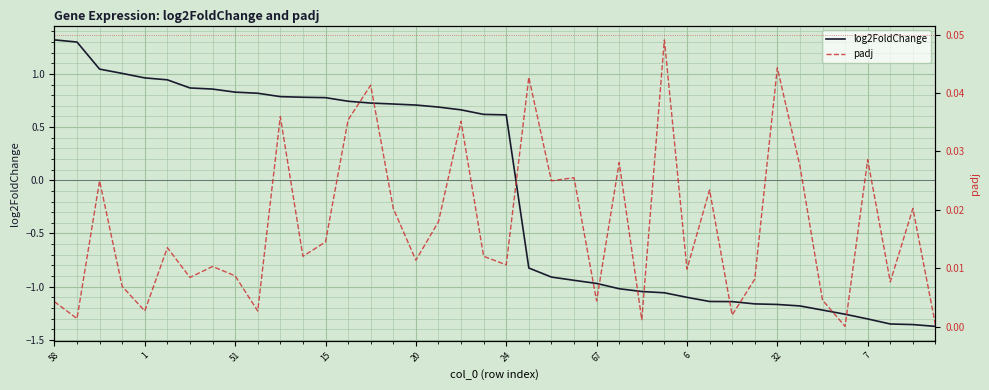

Rank the categories by padj value from highest to lowest.

27, 32, 21, 14, 10, 13, 18, 36, 25, 33, 23, 51, 22, 29, 15, 38, 17, 12, 24, 11, 19, 16, 20, 6, 28, 32, 67, 31, 37, 15, 34, 24, 58, 20, 7, 30, 1, 26, 39, 35